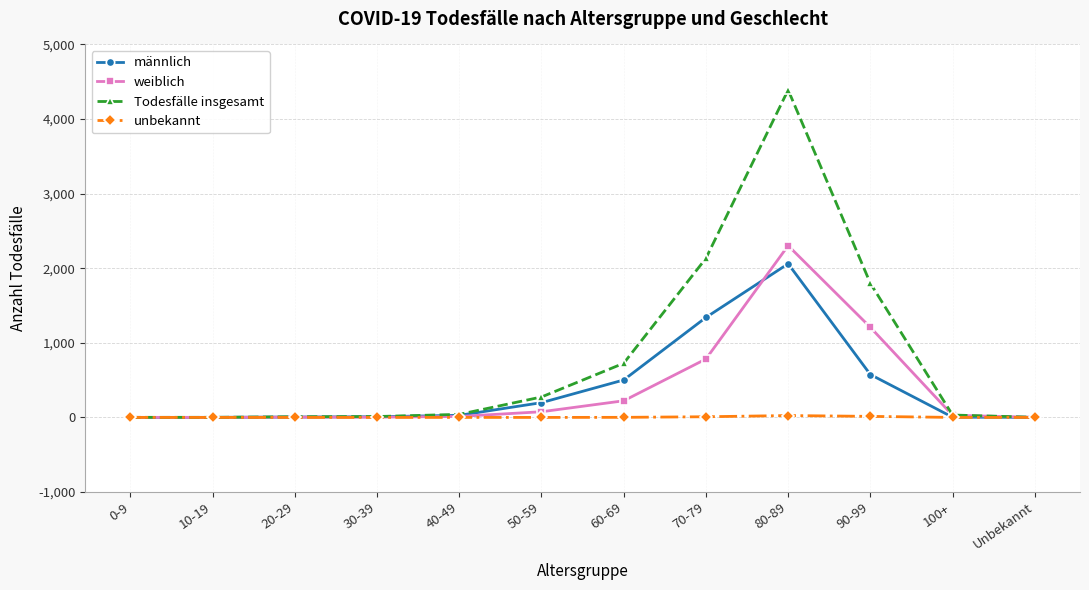

What is the difference between the maximum and minimum values in the weiblich series?

2303